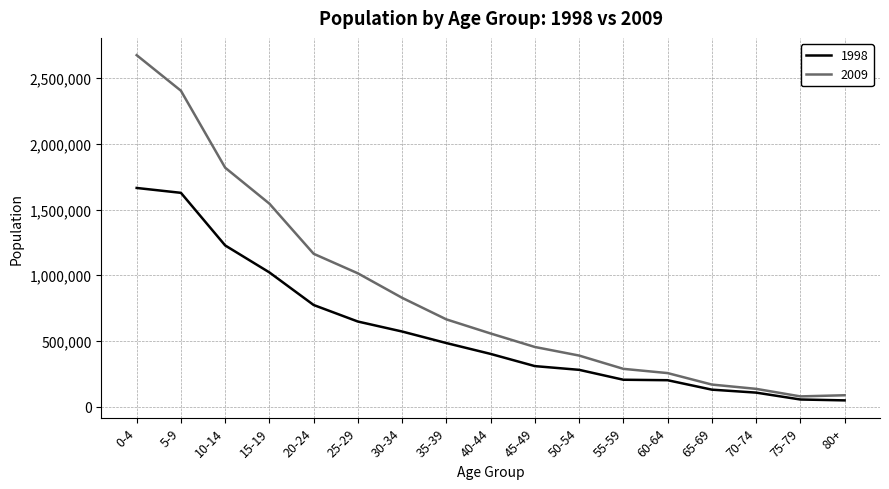

What is the greatest value displayed?

2674693